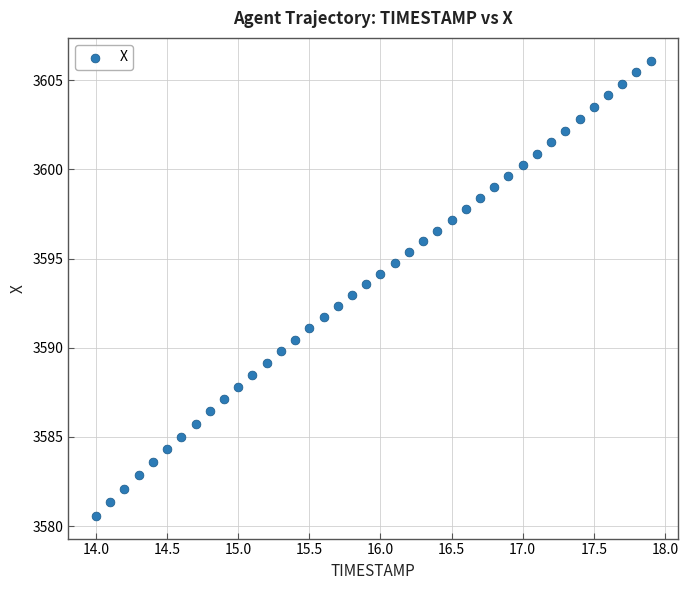

What is the range of Y values (max minus min)?

25.5